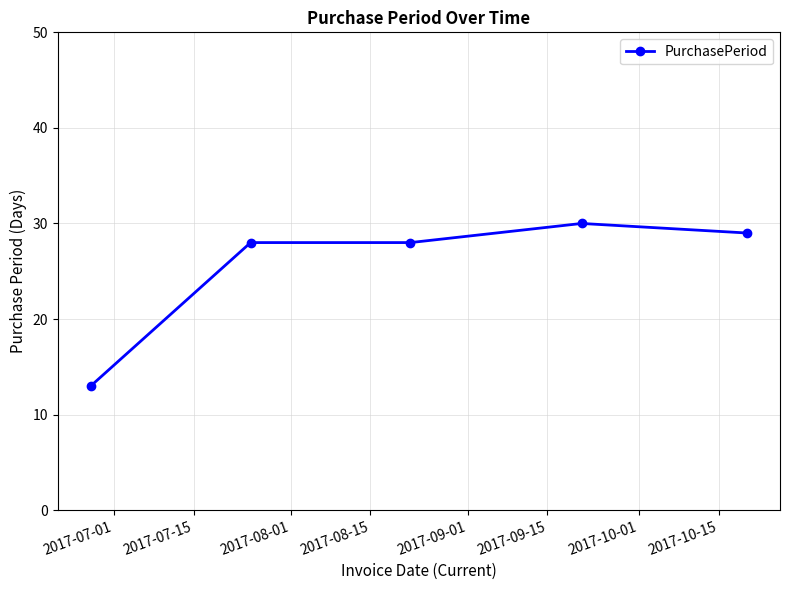

What is the average value?

26